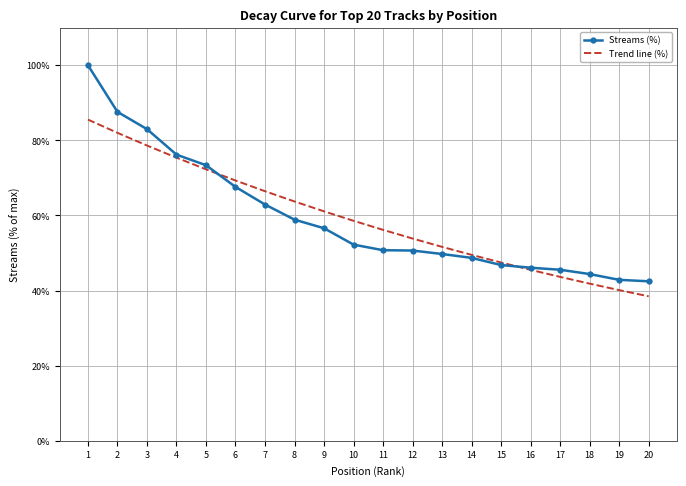

Is the value of Streams (%) at 14 greater than the value of Trend line (%) at 8?

No